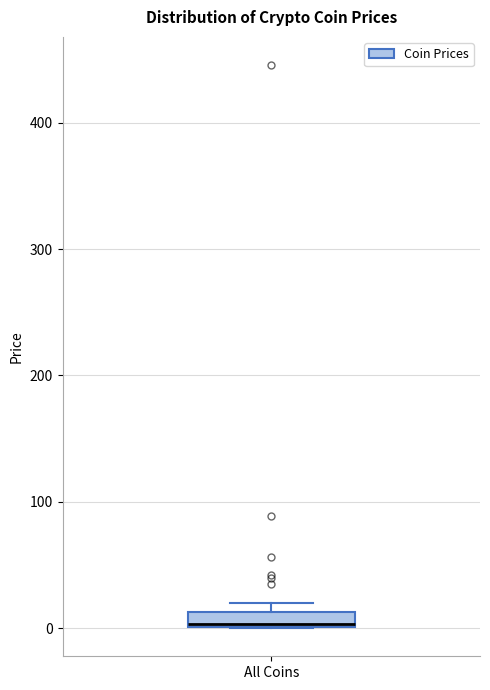

Where is the upper edge of the box for All Coins on the y-axis? The values are not printed on the chart, so give them approximately, as read against the axis.

10